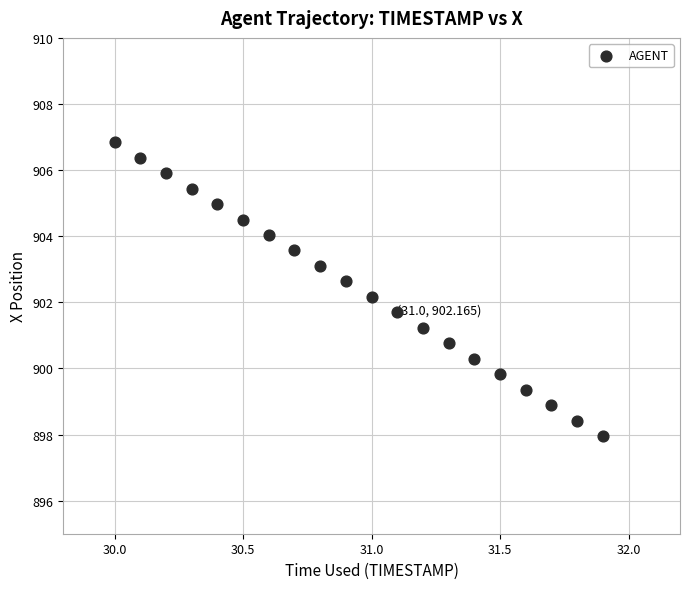

What is the range of Y values (max minus min)?

8.9